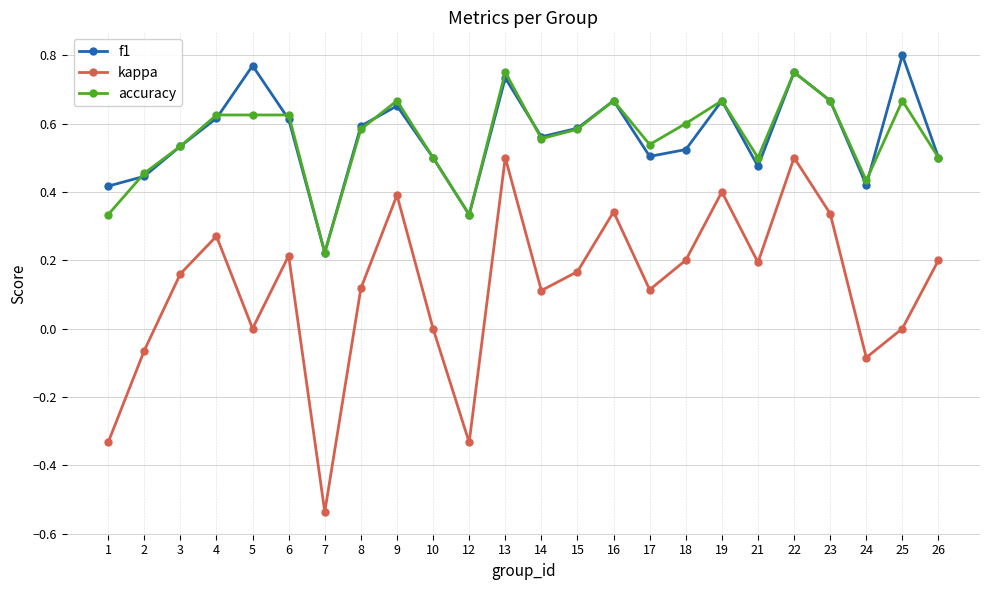

List the series in order of their peak value, highest first.

f1, accuracy, kappa